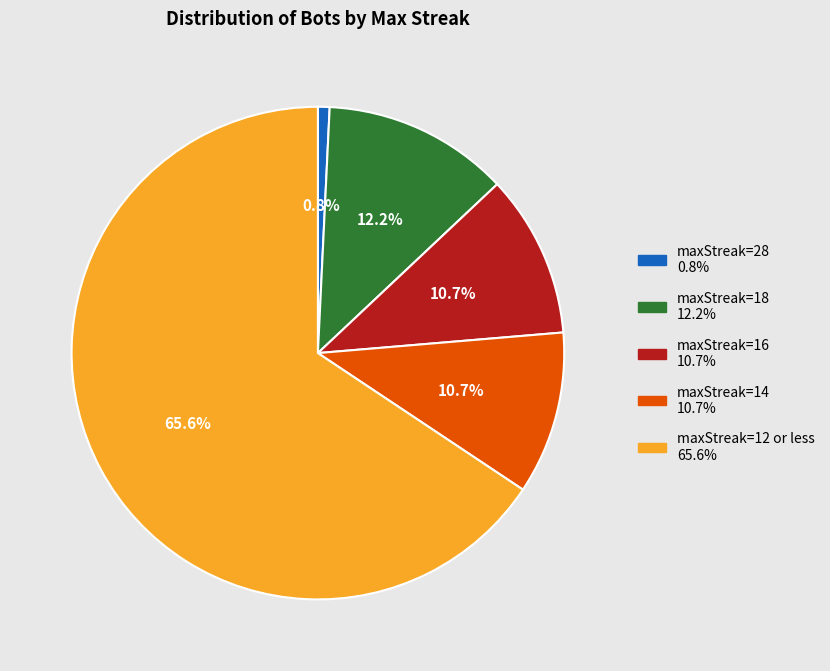

Count the number of slices in the pie.

5